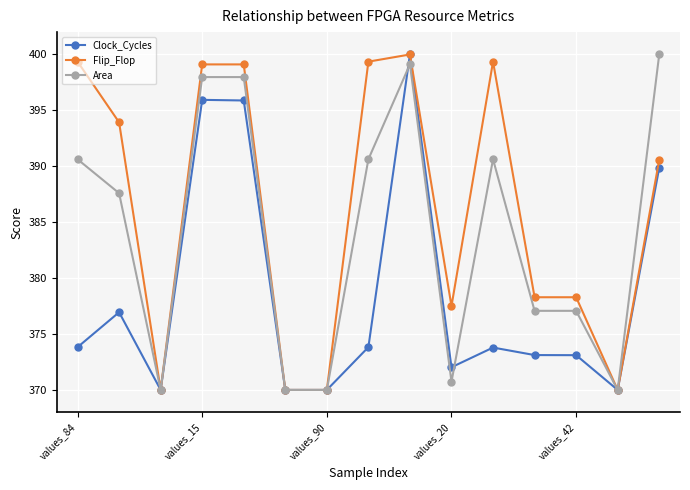

Rank the series by their average value, from lowest to highest.

Clock_Cycles, Area, Flip_Flop